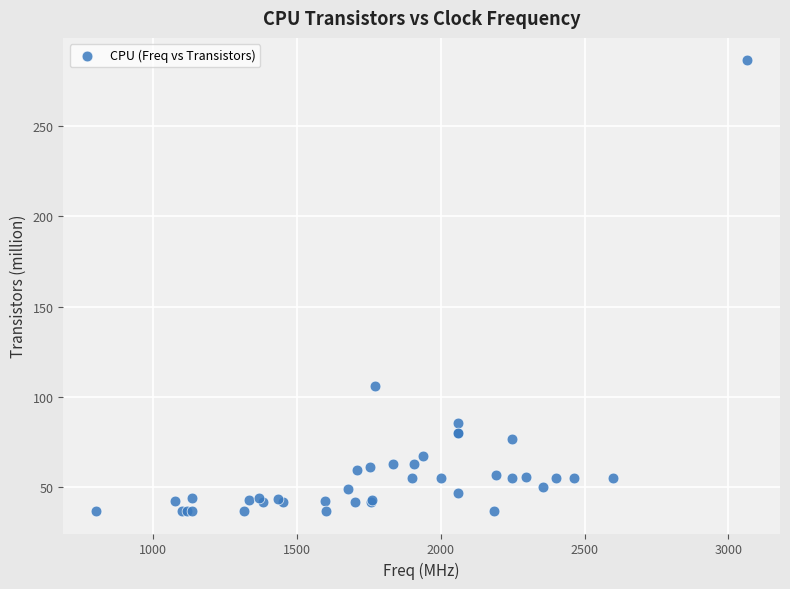

What Y value in the scatter plot is closest to 161?

106.0